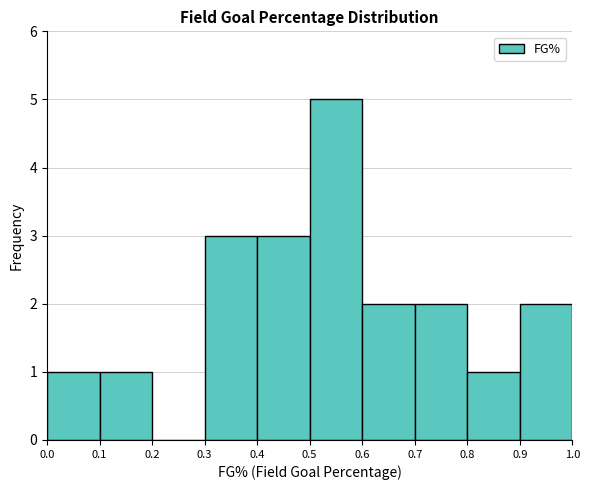

Reading left to right, transcribe this chart: for each bar, give the range it covers on the x-axis and its height. The values are not printed on the chart, so give them approximately, as read against the axis.

0.0 to 0.1: 1
0.1 to 0.2: 1
0.2 to 0.3: 0
0.3 to 0.4: 3
0.4 to 0.5: 3
0.5 to 0.6: 5
0.6 to 0.7: 2
0.7 to 0.8: 2
0.8 to 0.9: 1
0.9 to 1.0: 2